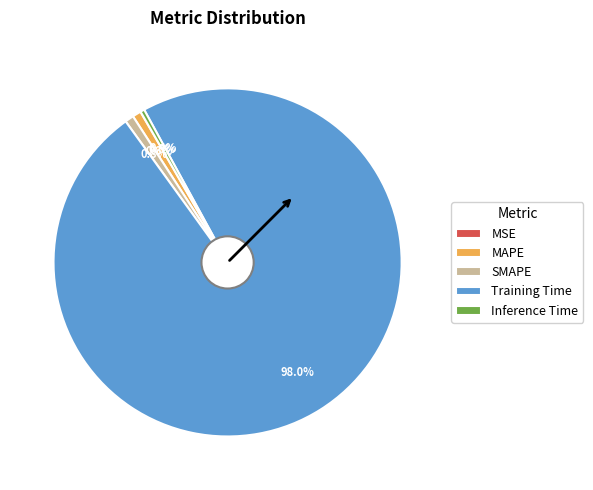

To the nearest percent, what portion does MAPE represent?

1%